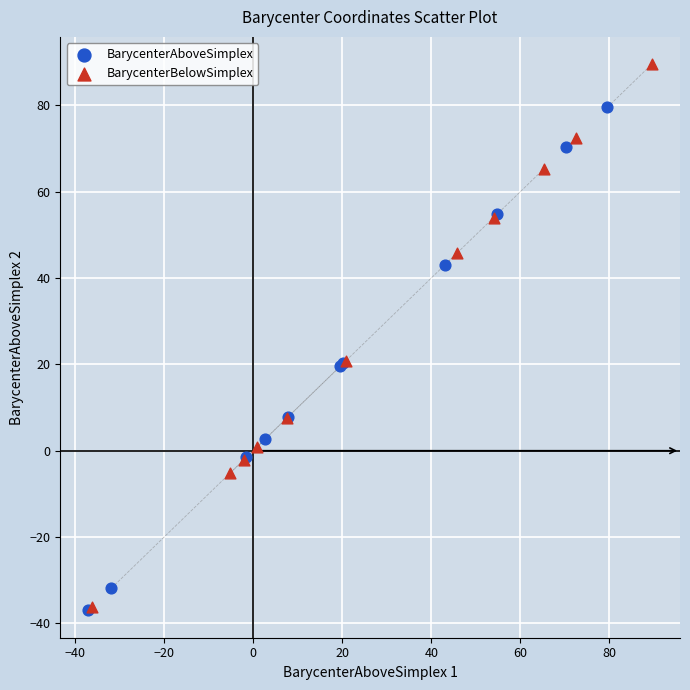

Which series has the widest spread of Y values?

BarycenterBelowSimplex